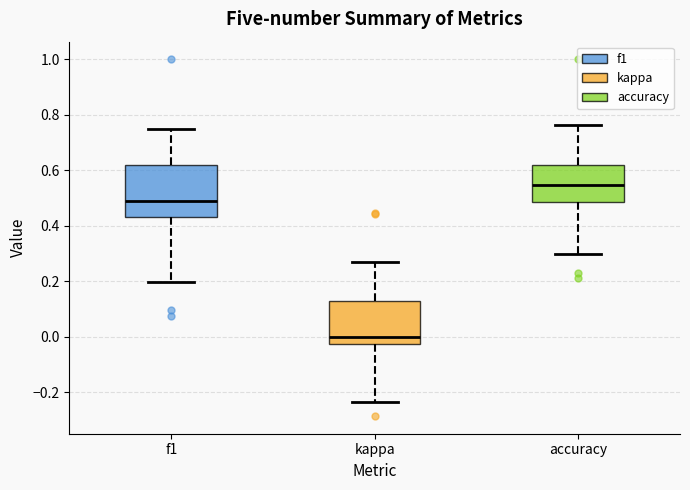

Reading left to right, read every box against the y-axis: the position of its median line, the range the box covers, and the ends of its whiskers. The values are not printed on the chart, so give them approximately, as read against the axis.

f1: median 0.48, box 0.44 to 0.62, whiskers 0.20 to 0.76
kappa: median 0.00, box -0.02 to 0.12, whiskers -0.24 to 0.28
accuracy: median 0.54, box 0.48 to 0.62, whiskers 0.30 to 0.76